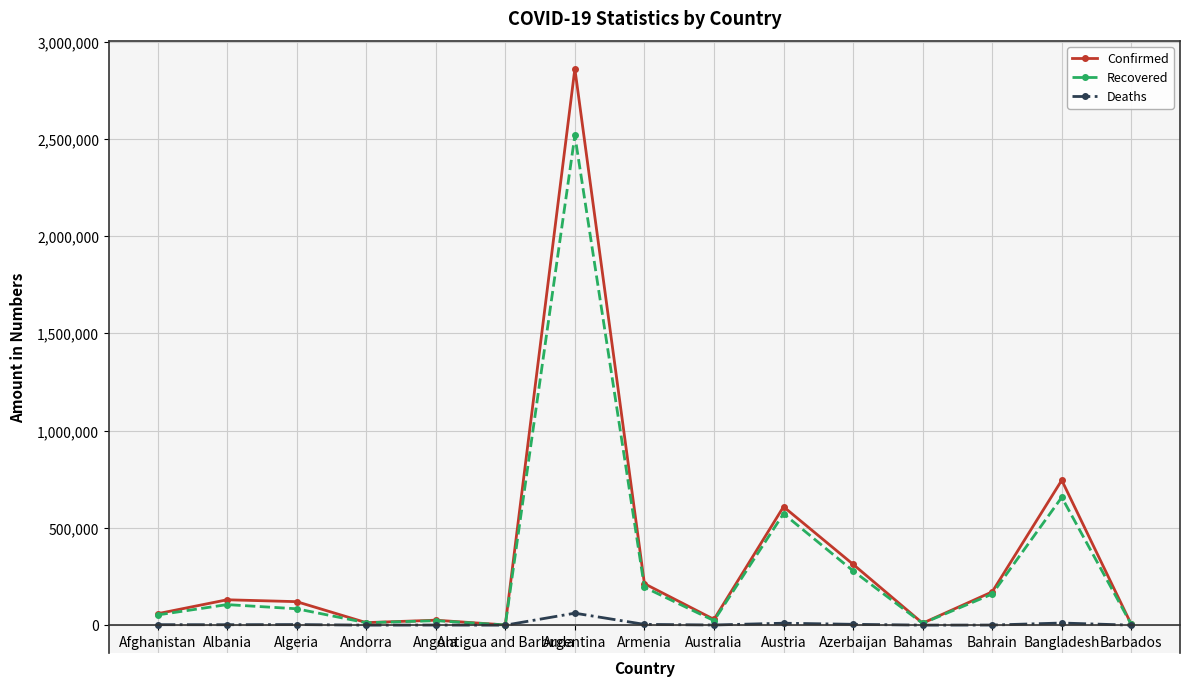

Does the chart display data point markers on the line(s)?

Yes